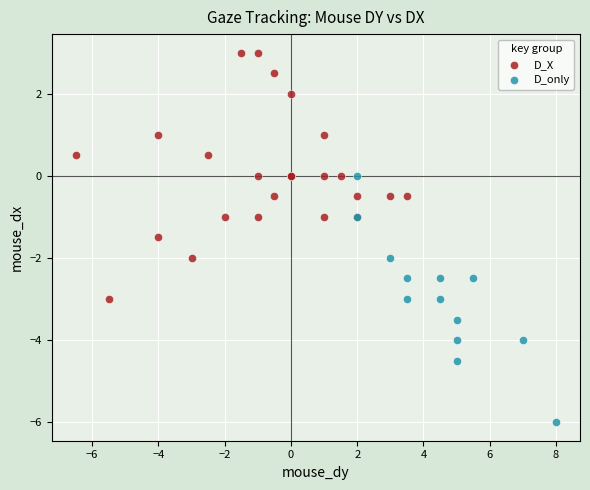

Which series reaches the maximum Y coordinate?

D_X